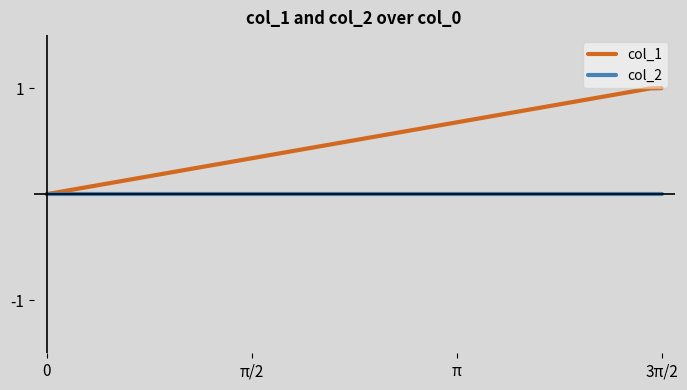

What are all the series names shown in the legend?

col_1, col_2